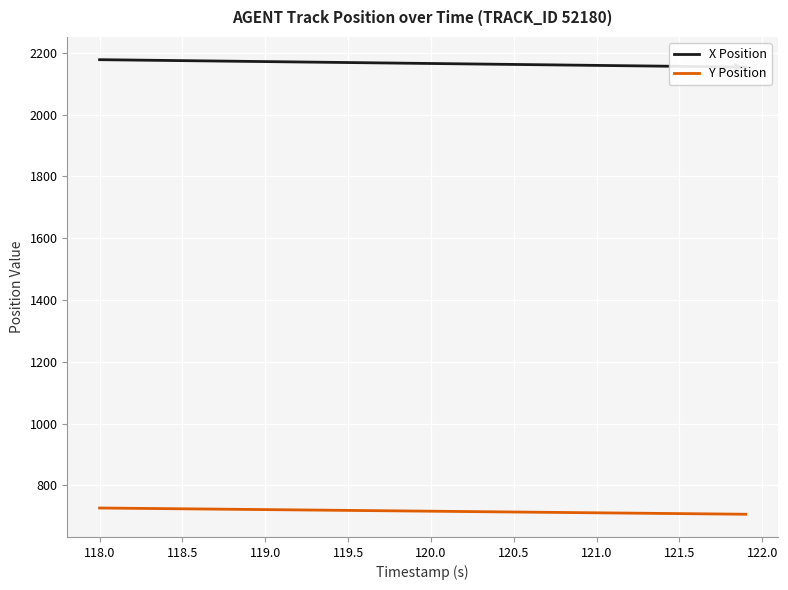

The value of Y Position at 119.5 is 483.5. True or false?

False